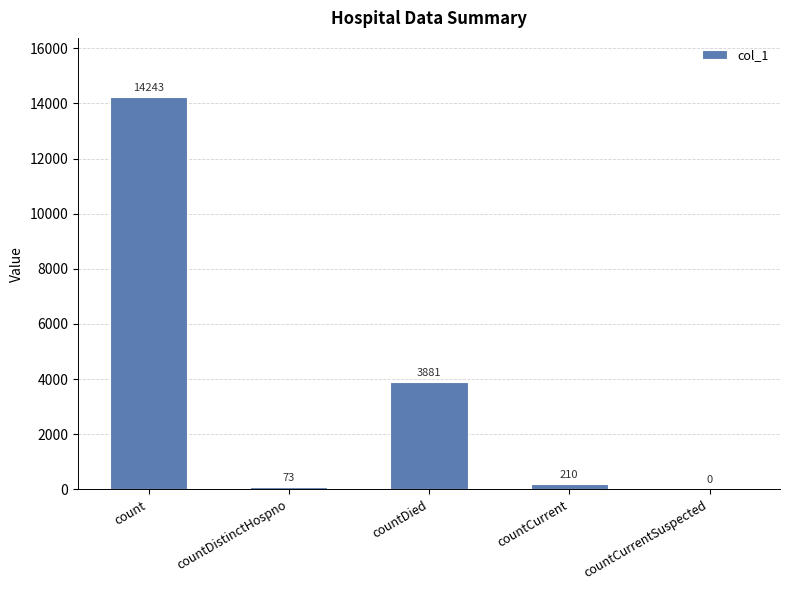

What is the sum of all values?

18407